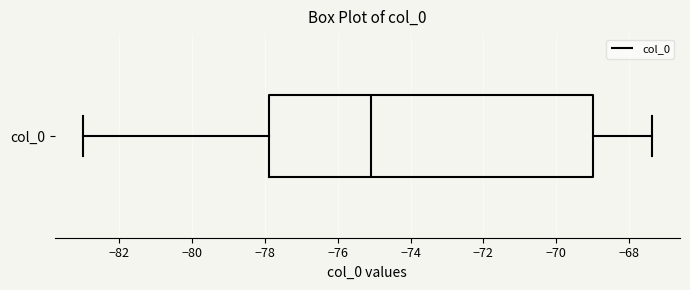

Where does the median line of the box for col_0 sit on the x-axis? The values are not printed on the chart, so give them approximately, as read against the axis.

-75.0